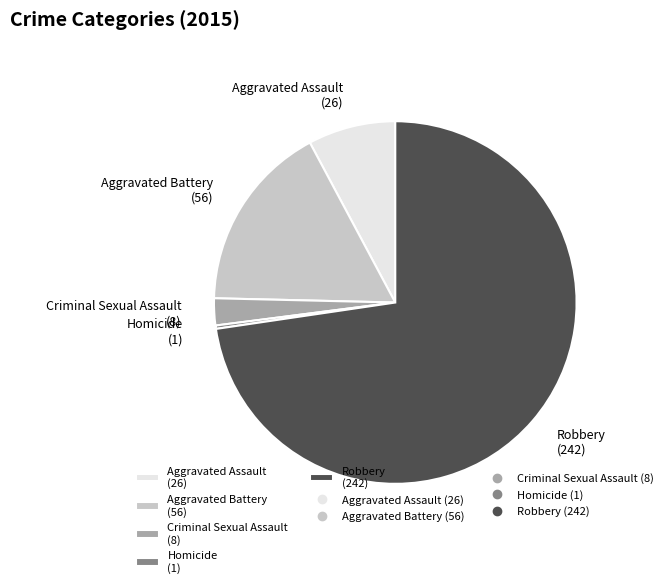

Between Homicide (1) and Robbery (242), which is larger?

Robbery (242)